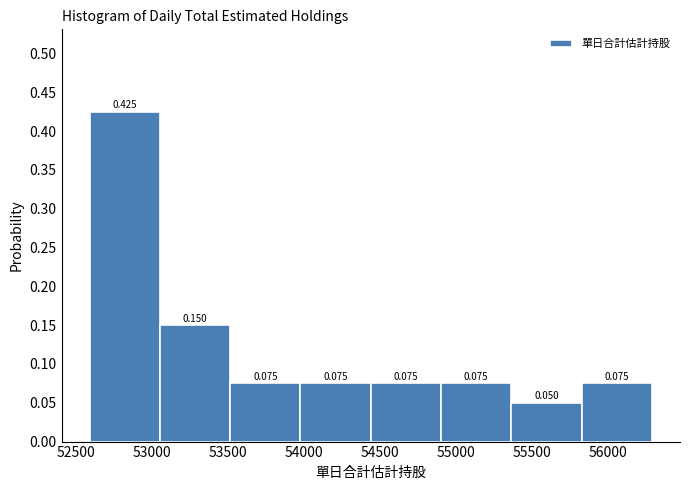

Reading left to right, transcribe this chart: for each bar, give the range it covers on the x-axis and its height. The bar edges are not printed on the chart, so give them approximately, as read against the axis.

52600 to 53050: 0.425
53050 to 53500: 0.150
53500 to 54000: 0.075
54000 to 54450: 0.075
54450 to 54900: 0.075
54900 to 55350: 0.075
55350 to 55850: 0.050
55850 to 56300: 0.075